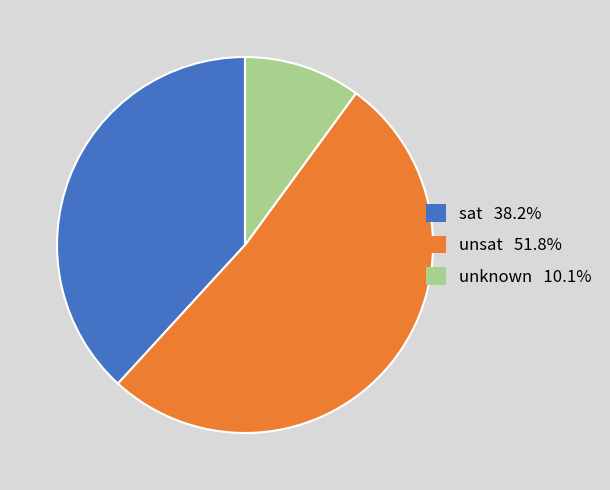

Which category accounts for the majority?

unsat